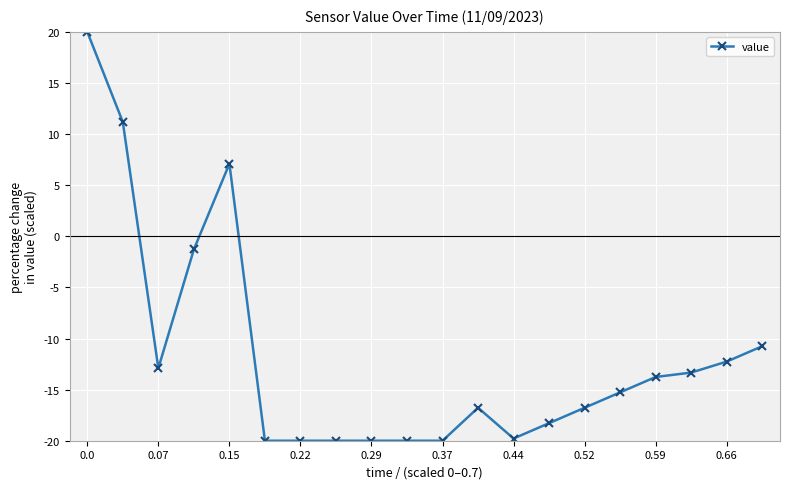

True or false: there are more than 0 points higher than both neighbors.

True